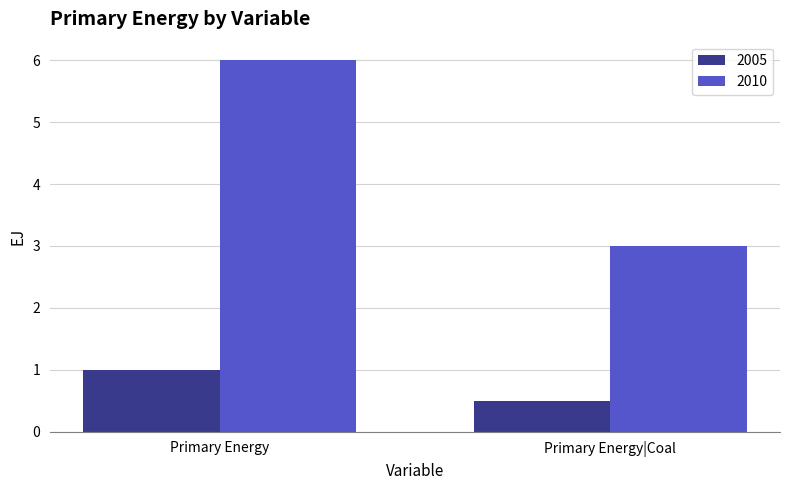

What is the label of the 2nd bar from the right?

Primary Energy